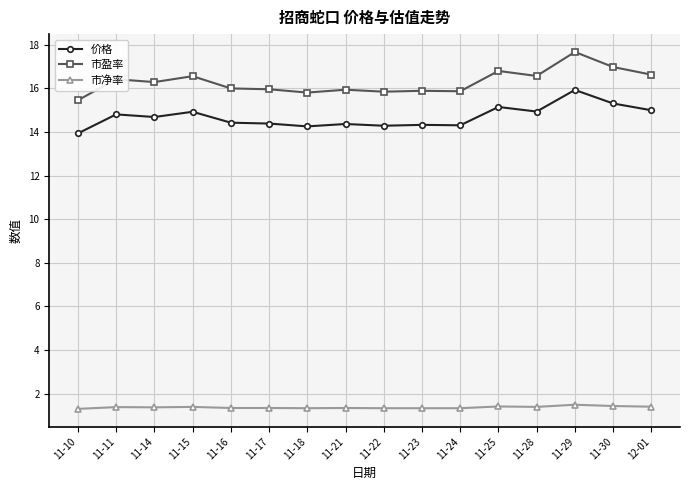

What is the difference between the 市盈率 values at 11-17 and 12-01?

0.7